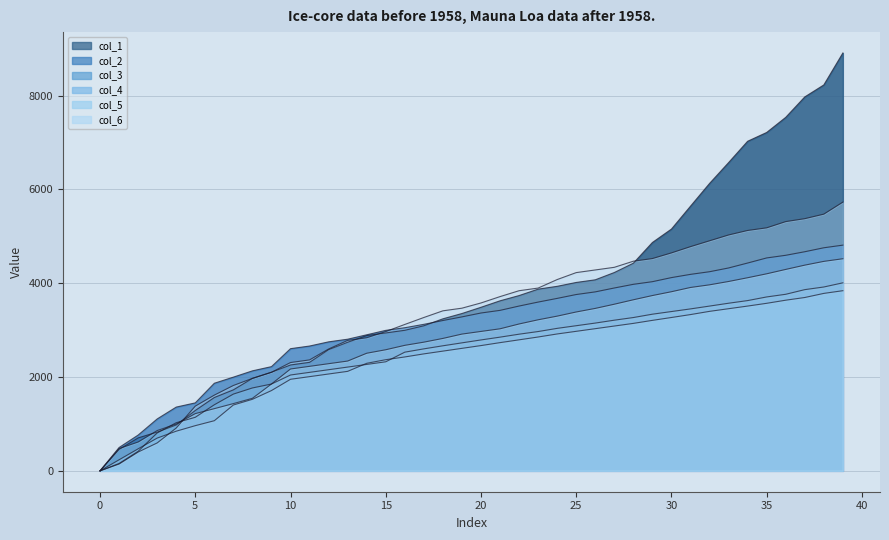

Reading left to right, list all the values displayed in this chart.

col_1: 0.0	456.6	701.9	826.0	977.4	1286.5	1562.9	1726.1	1970.9	2102.3	2256.6	2312.9	2583.2	2741.1	2883.2	2939.6	2996.0	3092.2	3240.6	3353.3	3486.3	3624.2	3736.0	3873.1	3933.3	4015.7	4072.0	4227.4	4426.2	4867.8	5154.0	5641.4	6126.1	6570.7	7025.8	7213.3	7535.6	7971.1	8226.8	8907.5
col_2: 0.0	497.2	762.3	1106.2	1358.8	1448.4	1867.0	1997.3	2131.4	2221.1	2604.0	2660.4	2749.5	2805.9	2900.0	2994.4	3050.8	3123.1	3204.3	3282.0	3364.4	3420.8	3512.9	3597.5	3675.9	3758.5	3814.8	3897.8	3975.9	4032.3	4119.2	4188.3	4244.7	4324.6	4429.9	4538.5	4594.9	4670.7	4755.1	4811.5
col_3: 0.0	156.5	415.9	807.2	1025.7	1141.1	1408.2	1635.9	1766.7	1850.1	2042.8	2099.2	2155.5	2211.9	2268.2	2324.6	2529.7	2600.2	2665.6	2728.2	2790.1	2849.9	2912.9	2969.3	3037.1	3093.5	3149.9	3211.4	3267.8	3339.2	3395.5	3451.9	3512.1	3572.9	3629.3	3706.9	3763.6	3862.7	3919.0	4007.9
col_4: 0.0	235.4	469.0	698.0	845.1	962.8	1068.4	1403.4	1524.7	1711.1	1951.5	2007.9	2064.2	2120.6	2292.1	2369.1	2427.6	2493.1	2551.9	2611.1	2670.0	2732.9	2792.6	2852.9	2917.7	2974.0	3030.4	3086.8	3143.1	3207.6	3268.7	3331.0	3399.6	3456.0	3512.3	3571.3	3637.6	3695.0	3782.4	3840.2
col_5: 0.0	474.6	614.2	858.1	997.3	1219.5	1325.2	1433.3	1546.1	1850.7	2171.0	2227.3	2283.7	2340.1	2506.4	2581.2	2675.0	2742.8	2822.5	2914.9	2971.3	3027.7	3130.4	3219.6	3297.5	3386.2	3462.4	3551.7	3646.3	3736.6	3818.0	3908.7	3965.0	4036.3	4116.3	4200.1	4293.6	4384.7	4464.9	4521.3
col_6: 0.0	145.2	400.3	594.7	912.6	1379.1	1614.0	1819.3	1970.8	2100.6	2308.3	2364.7	2597.1	2781.0	2837.4	2969.1	3120.7	3268.8	3411.1	3467.4	3578.8	3714.1	3839.7	3896.1	4077.5	4225.9	4282.3	4338.6	4468.8	4525.2	4645.9	4779.2	4903.7	5028.1	5124.0	5180.3	5312.9	5375.5	5472.0	5728.3